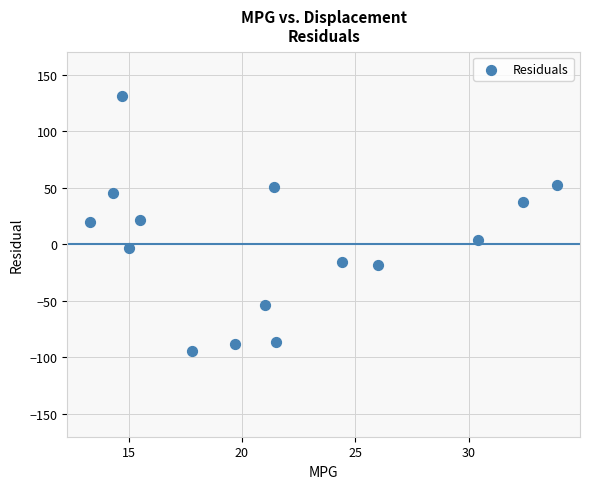

What is the range of Y values (max minus min)?

225.6